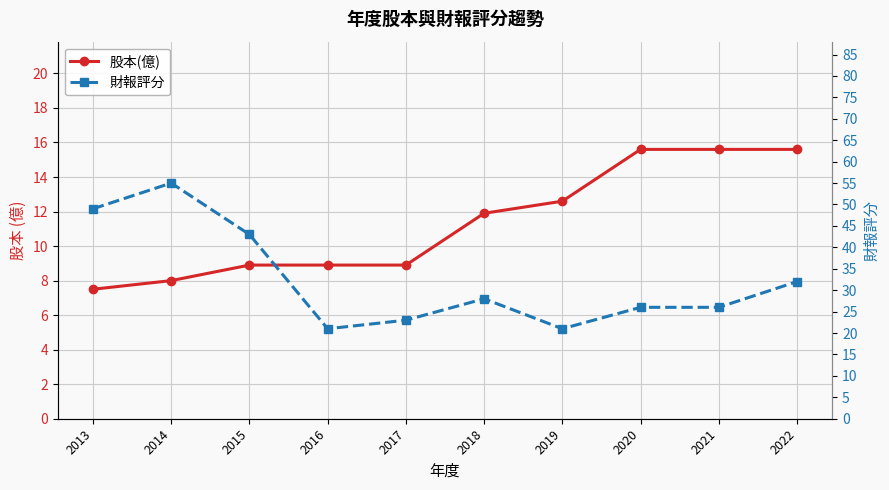

True or false: 財報評分 and 股本(億) cross at least once.

False